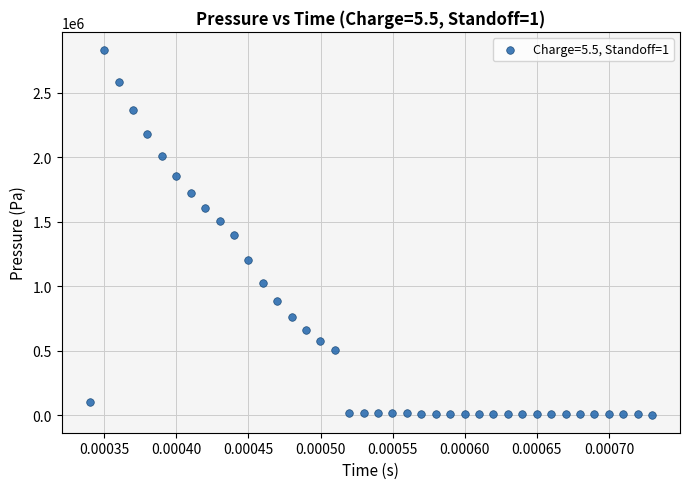

What is the range of Y values (max minus min)?

2823383.9